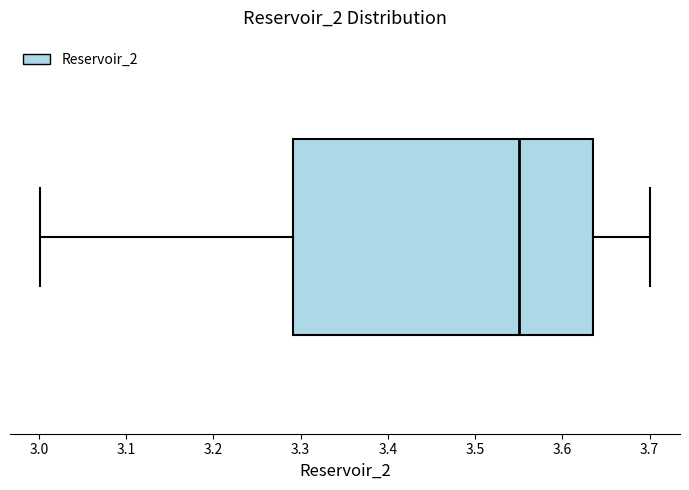

Read this box plot against the x-axis: the position of the median line, the range covered by the box, and the ends of both whiskers. The values are not printed on the chart, so give them approximately, as read against the axis.

median 3.55, box 3.29 to 3.64, whiskers 3.00 to 3.70